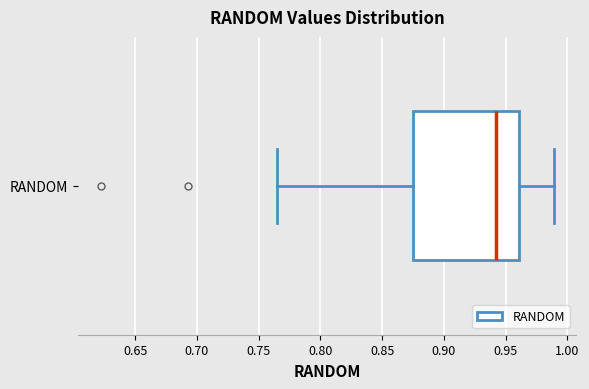

Transcribe this box plot: give where the median line is, the range the box spans, and where the two whiskers end, as read against the x-axis. The values are not printed on the chart, so give them approximately, as read against the axis.

median 0.940, box 0.875 to 0.960, whiskers 0.765 to 0.990